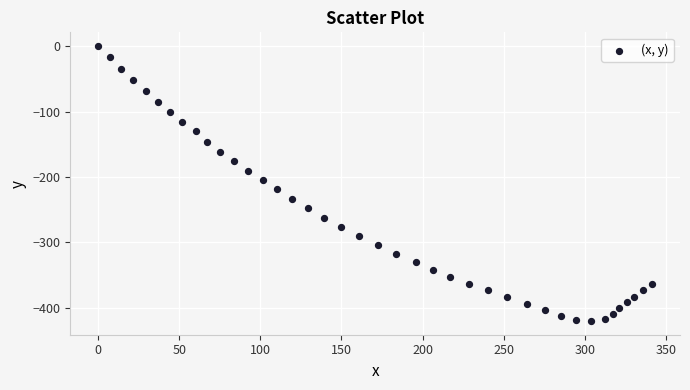

What is the range of Y values (max minus min)?

420.0